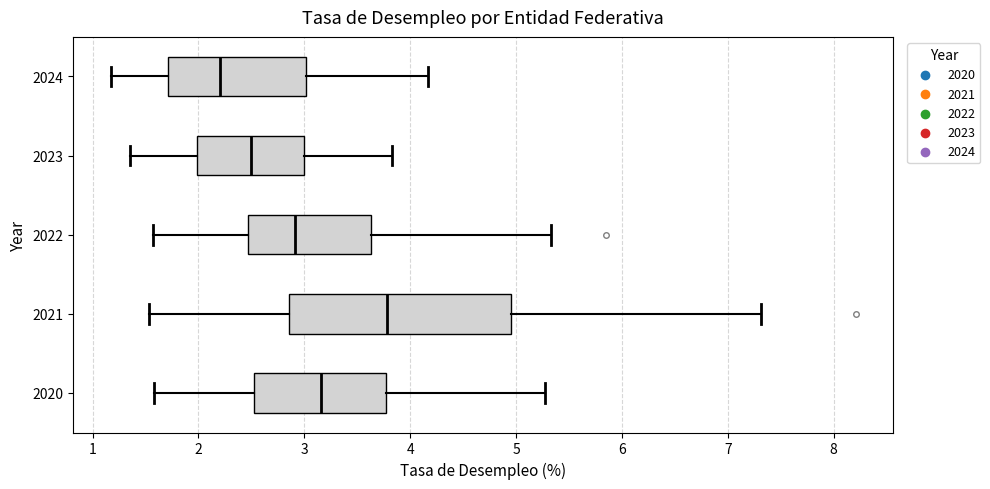

Which box's median line is the furthest to the right?

2021